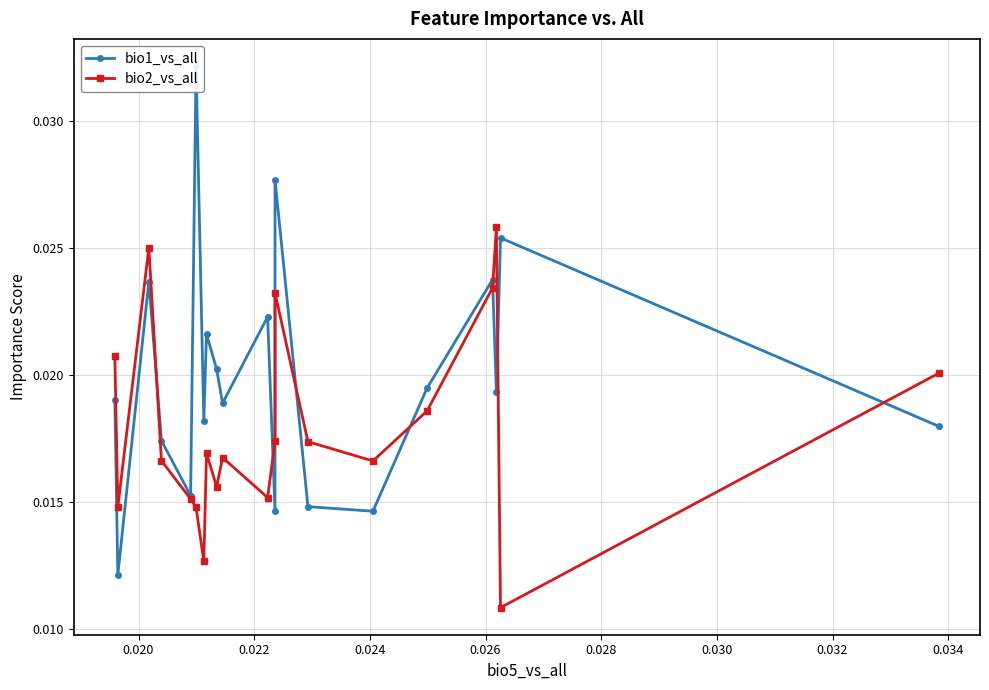

Count the bio2_vs_all values in the range 0 to 1.

20